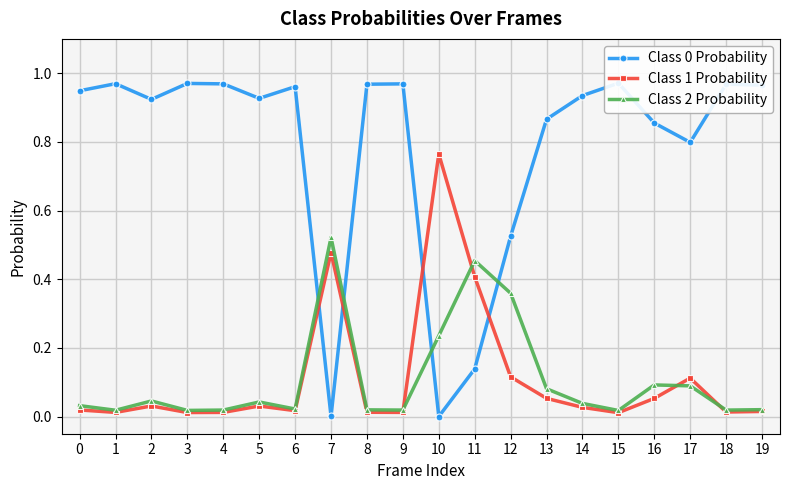

What is the sum of all Class 1 Probability values?

2.2